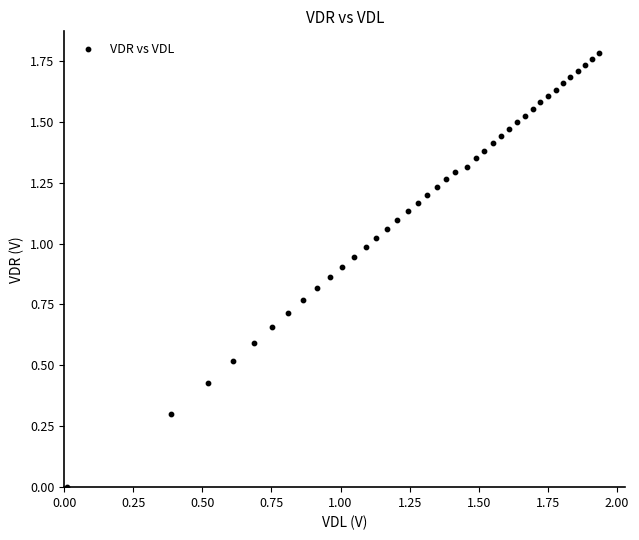

What is the range of X values (max minus min)?

1.9